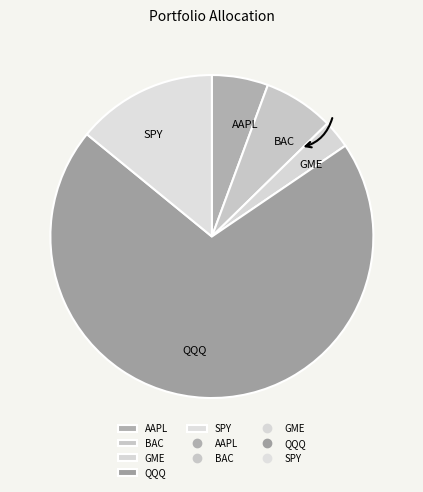

Is the sum of QQQ and BAC greater than half?

Yes